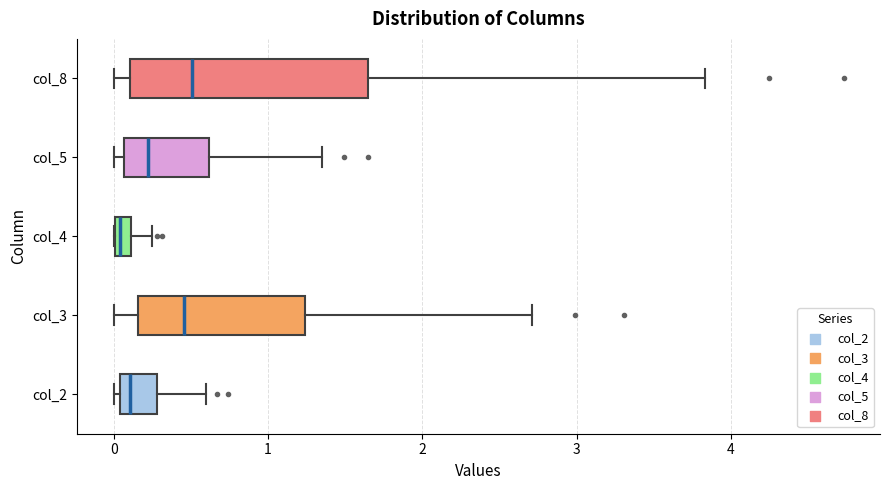

Where is the right edge of the box for col_2 on the x-axis? The values are not printed on the chart, so give them approximately, as read against the axis.

0.3